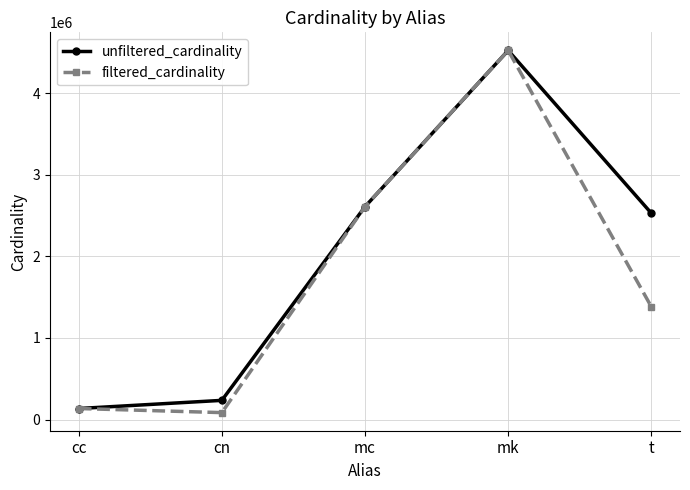

List the series in order of their overall mean, lowest first.

filtered_cardinality, unfiltered_cardinality